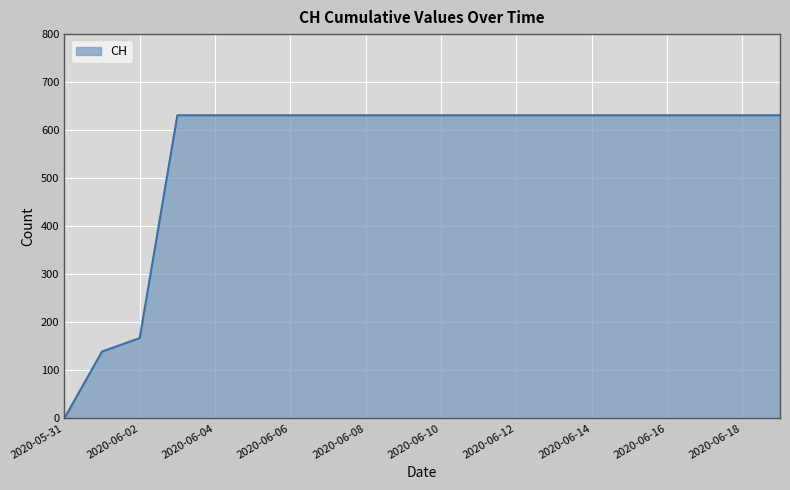

What is the difference between the maximum and second lowest values?

492